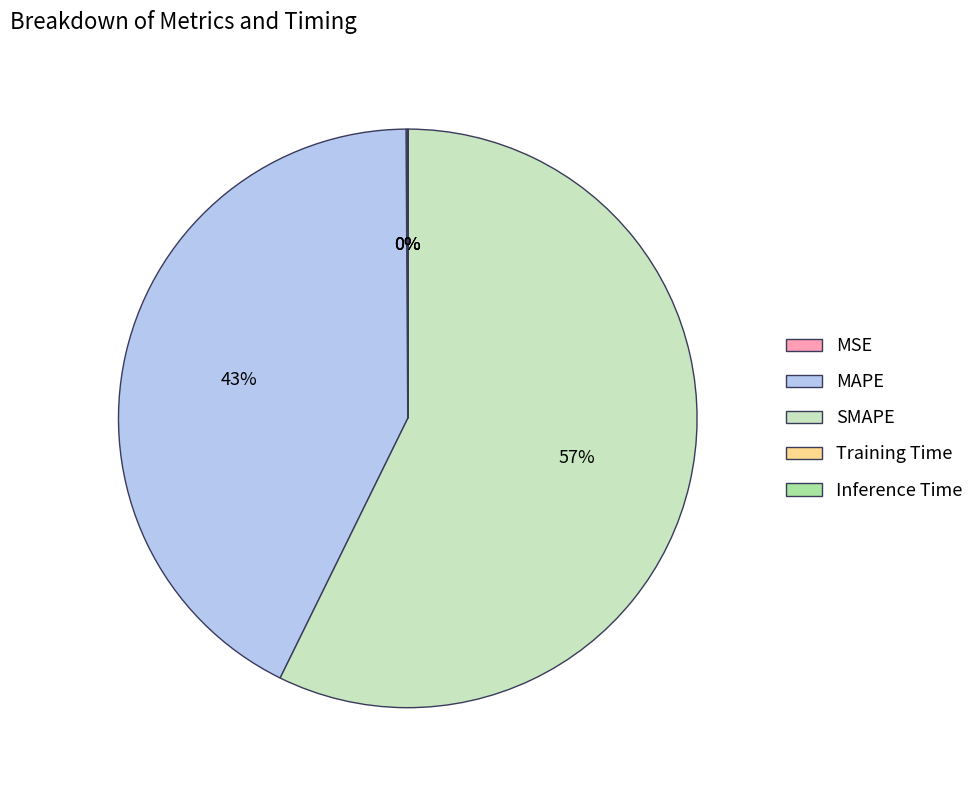

The SMAPE slice represents 46% of the pie. True or false?

False